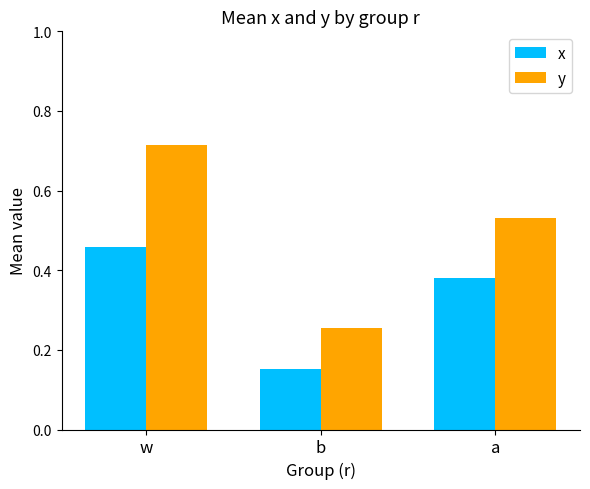

The value of y at b is 0.1. True or false?

False